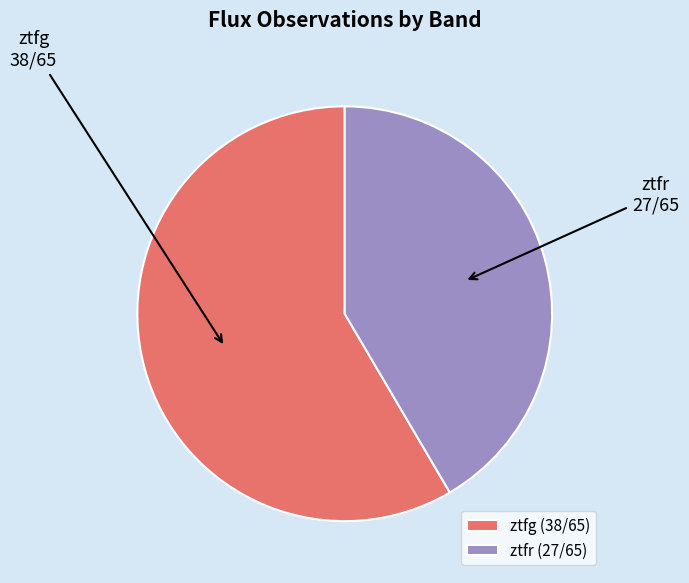

Which has a higher value, ztfr or ztfg?

ztfg